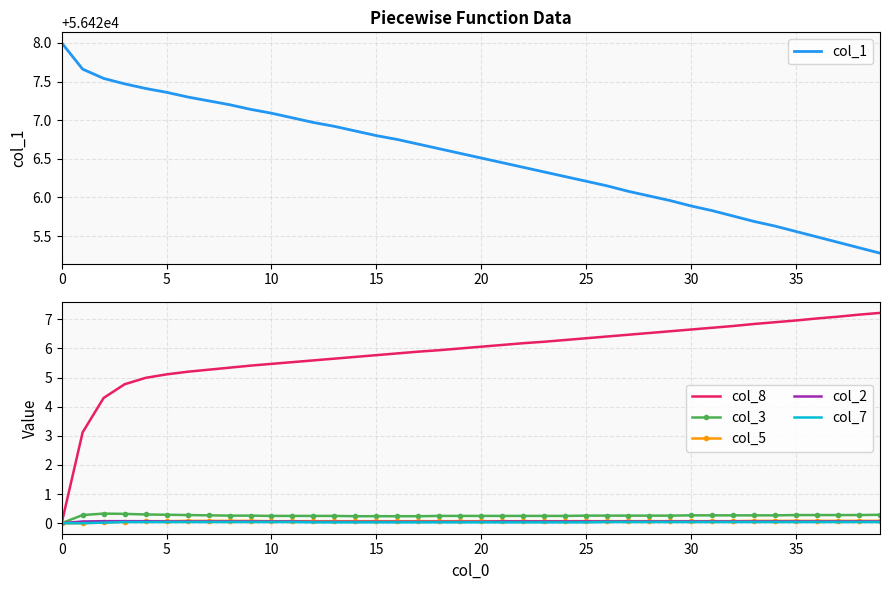

What is the value of the col_2 point at the 39th from the left?

0.1